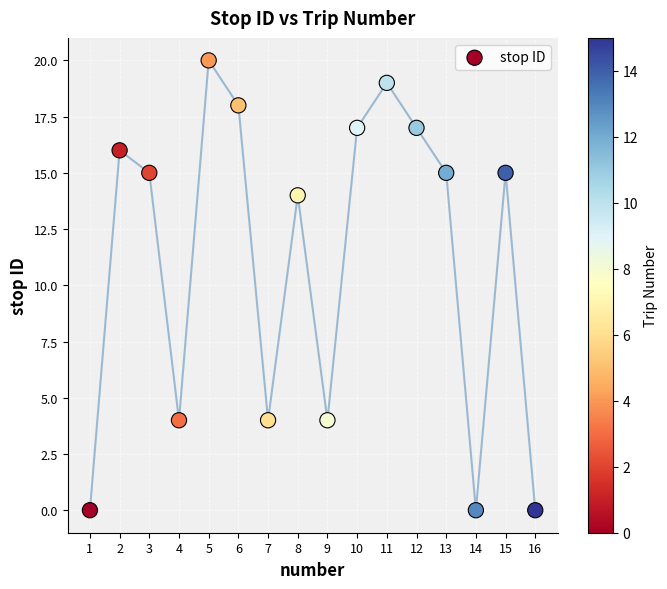

What Y value in the scatter plot is closest to 10?

14